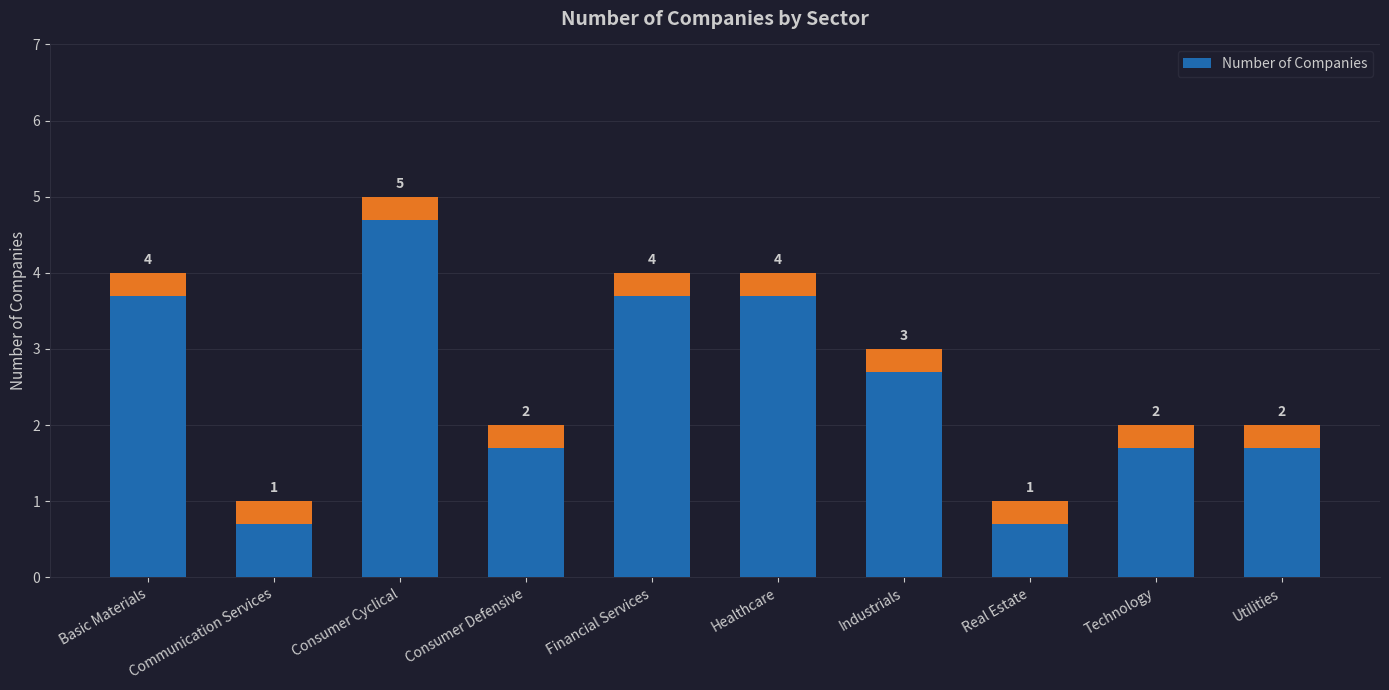

What is the greatest value displayed?

5